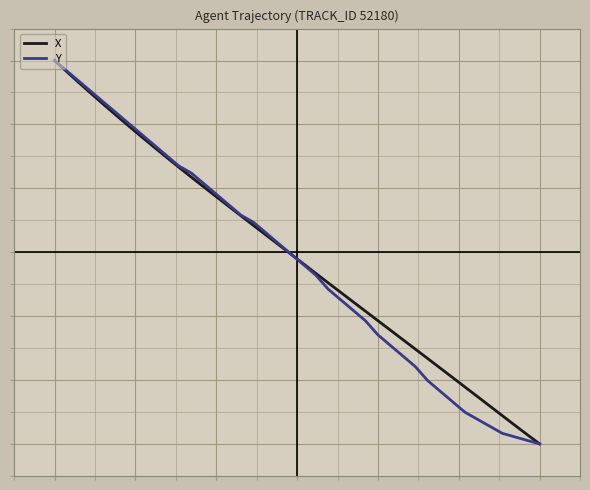

What are all the series names shown in the legend?

X, Y